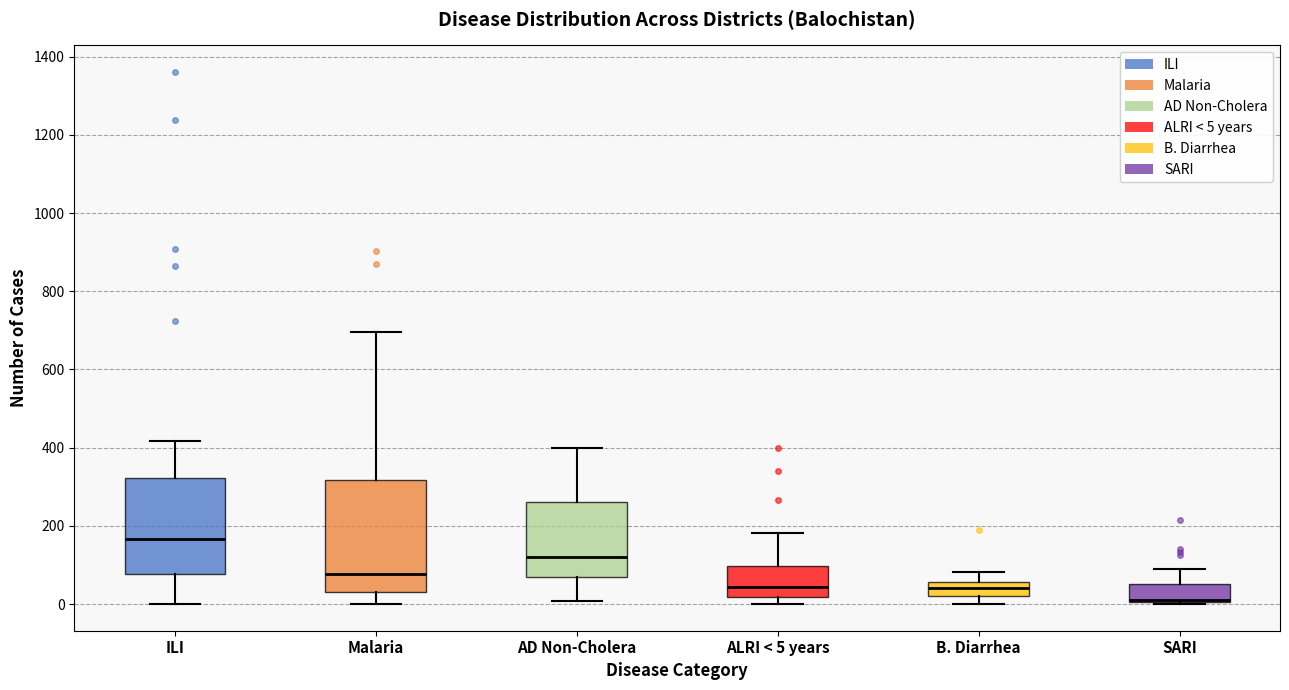

Reading left to right, read every box against the y-axis: the position of its median line, the range the box covers, and the ends of its whiskers. The values are not printed on the chart, so give them approximately, as read against the axis.

ILI: median 160, box 80 to 320, whiskers 0 to 420
Malaria: median 80, box 40 to 320, whiskers 0 to 700
AD Non-Cholera: median 120, box 80 to 260, whiskers 0 to 400
ALRI < 5 years: median 40, box 20 to 100, whiskers 0 to 180
B. Diarrhea: median 40, box 20 to 60, whiskers 0 to 80
SARI: median 20 (drawn on the box's lower edge), box 0 to 60, whiskers 0 to 100